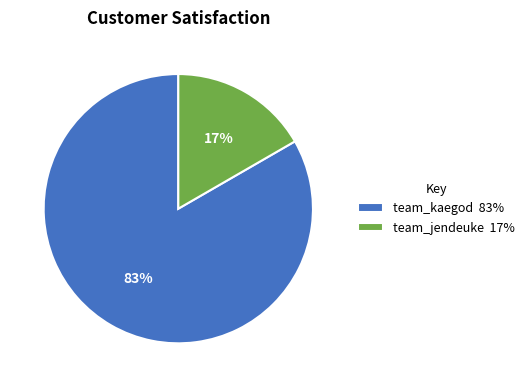

Which category accounts for the majority?

team_kaegod